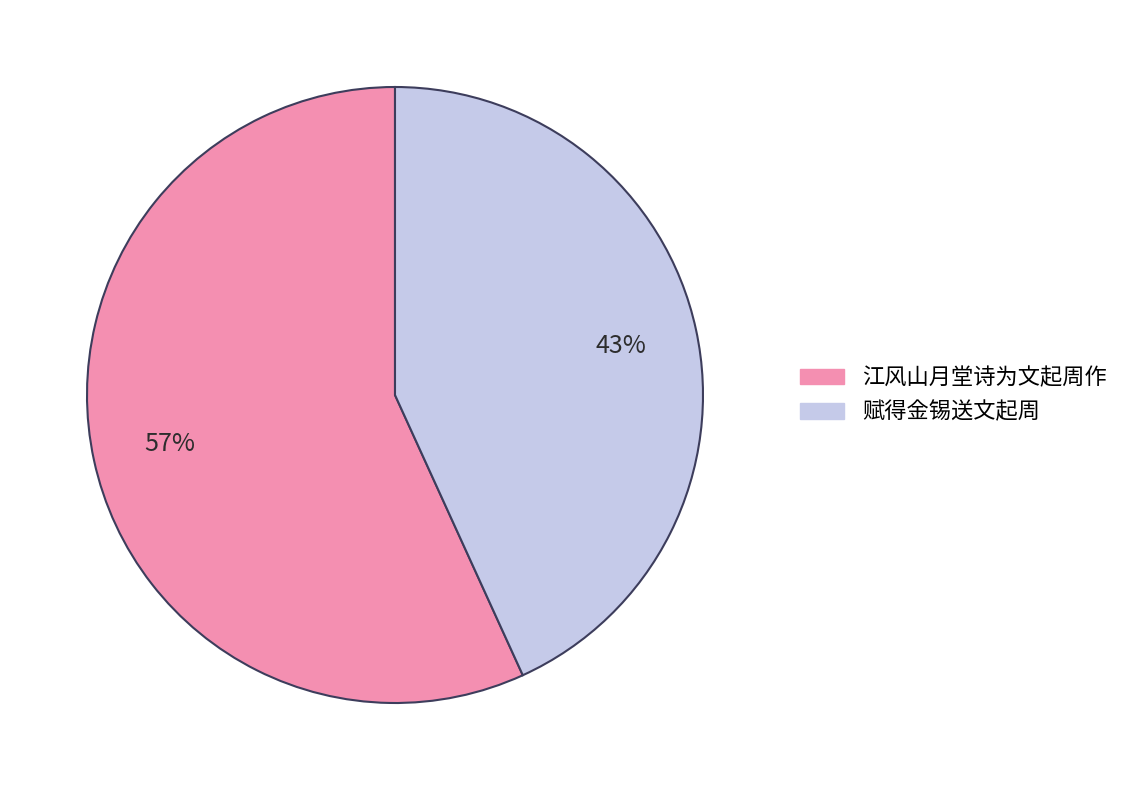

What is the majority slice?

江风山月堂诗为文起周作